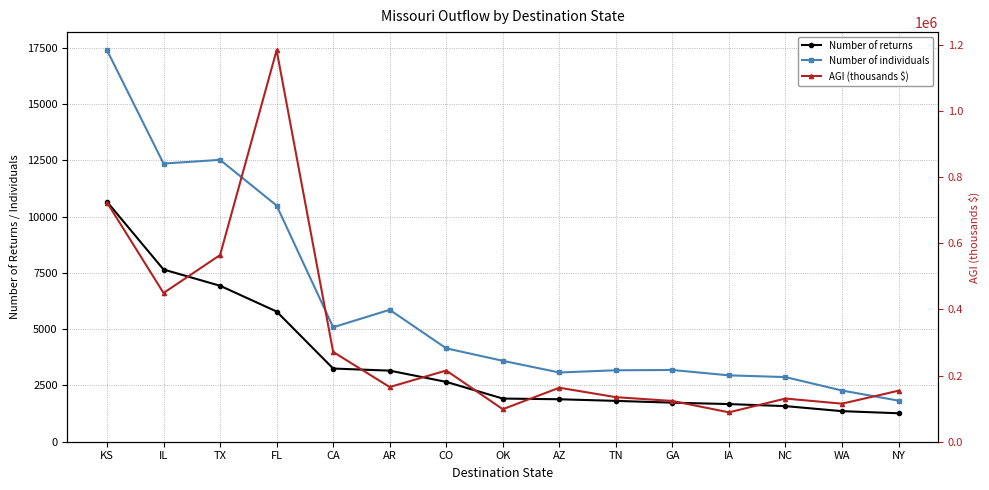

True or false: Number of individuals and Number of returns intersect in this chart.

False